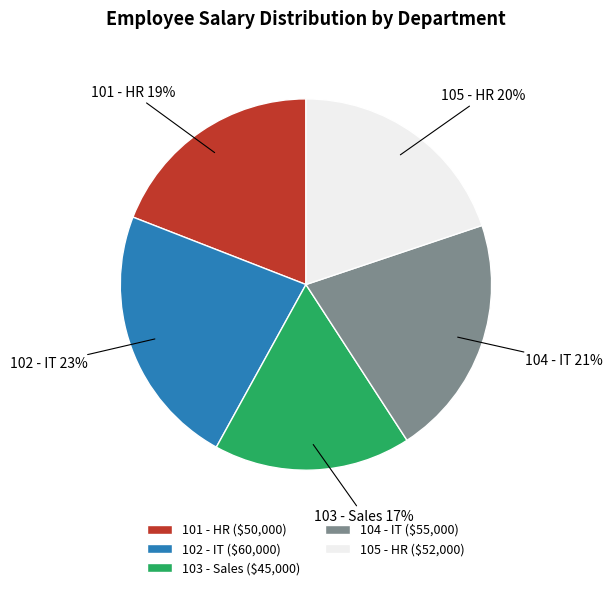

The 101 - HR slice represents 27% of the pie. True or false?

False